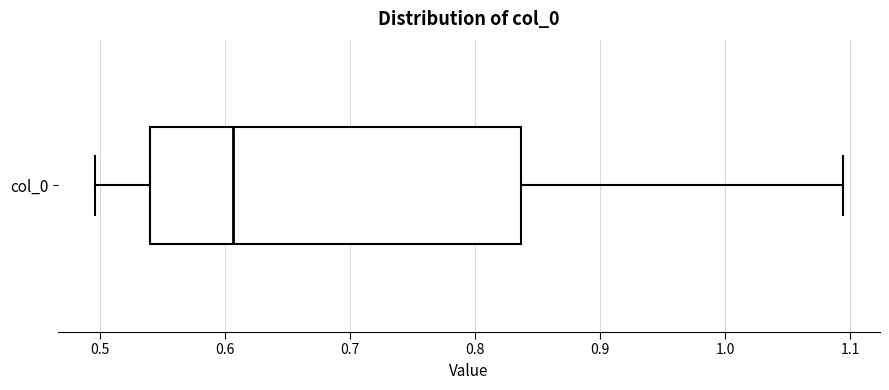

Transcribe this box plot: give where the median line is, the range the box spans, and where the two whiskers end, as read against the x-axis. The values are not printed on the chart, so give them approximately, as read against the axis.

median 0.61, box 0.54 to 0.84, whiskers 0.50 to 1.09